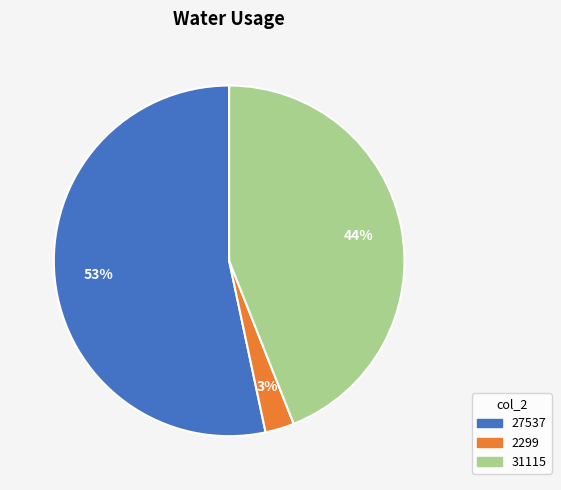

Which category has the biggest portion of the pie?

27537